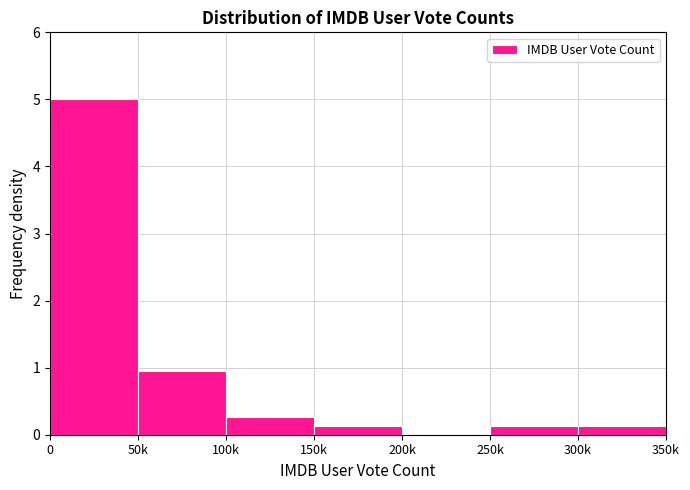

Reading left to right, extract all data points from this chart.

0=5.0	50k=0.9	100k=0.3	150k=0.1	200k=0.0	250k=0.1	300k=0.1